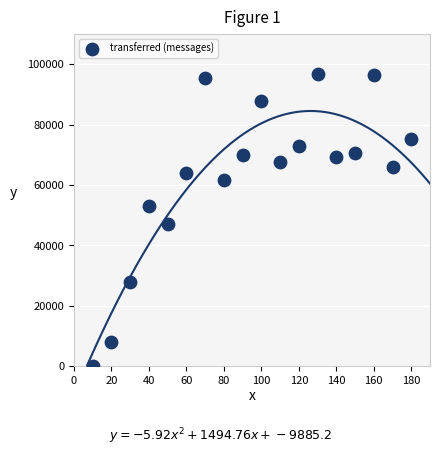

What Y value in the scatter plot is closest to 48410?

46980